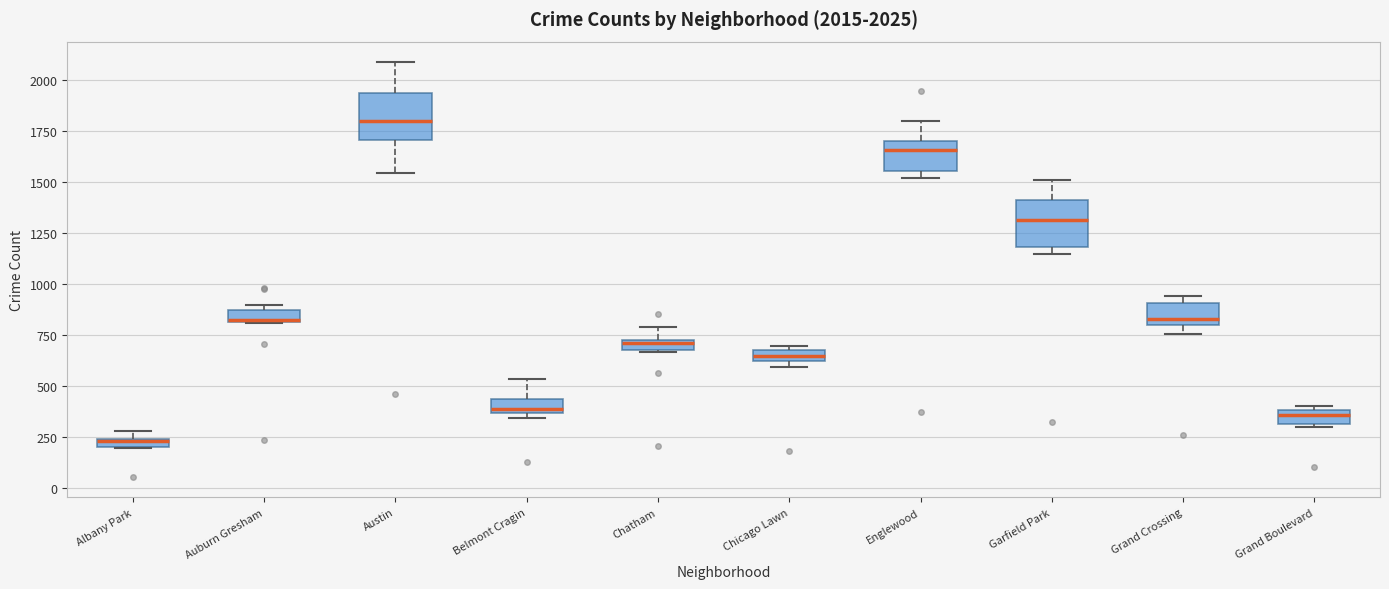

Which box's median line is the highest?

Austin